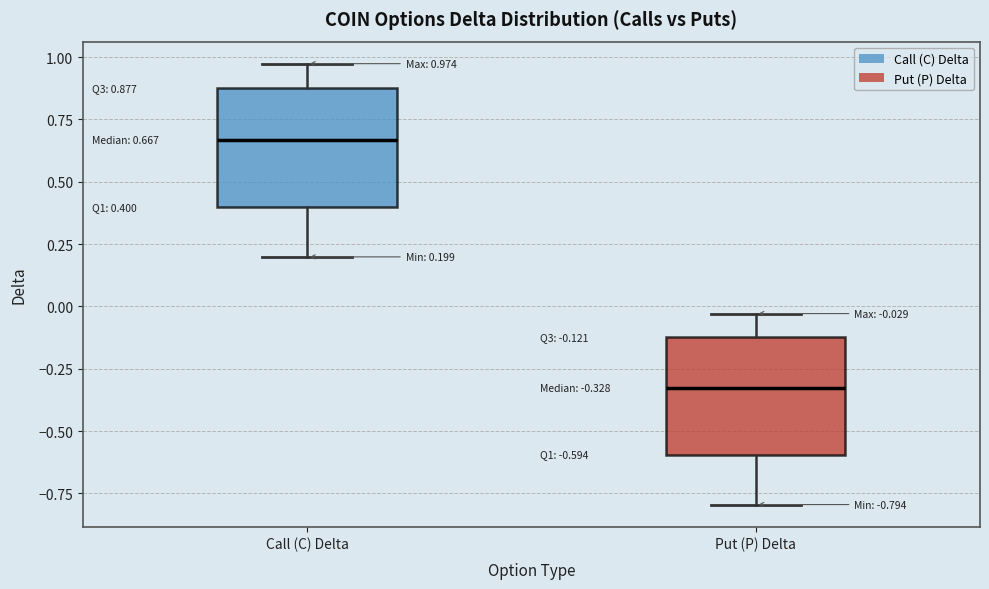

Which box has the lowest median line?

Put (P) Delta